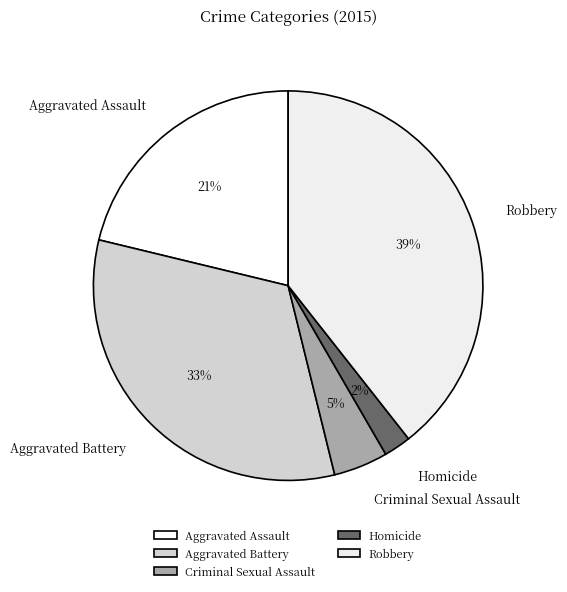

Which category has the biggest portion of the pie?

Robbery